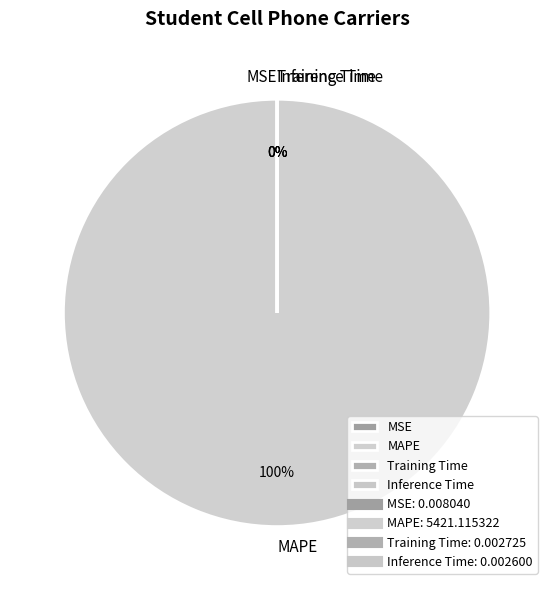

Do Training Time and MAPE together represent more than half of the pie?

Yes